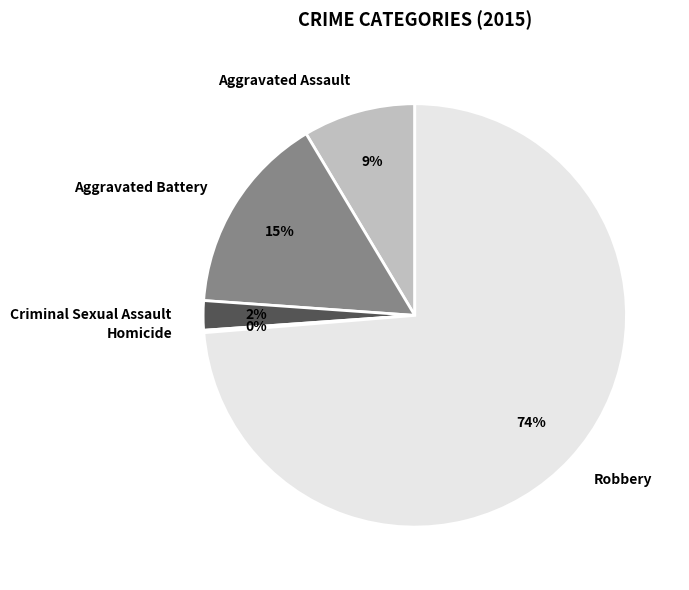

Which category has the biggest portion of the pie?

Robbery